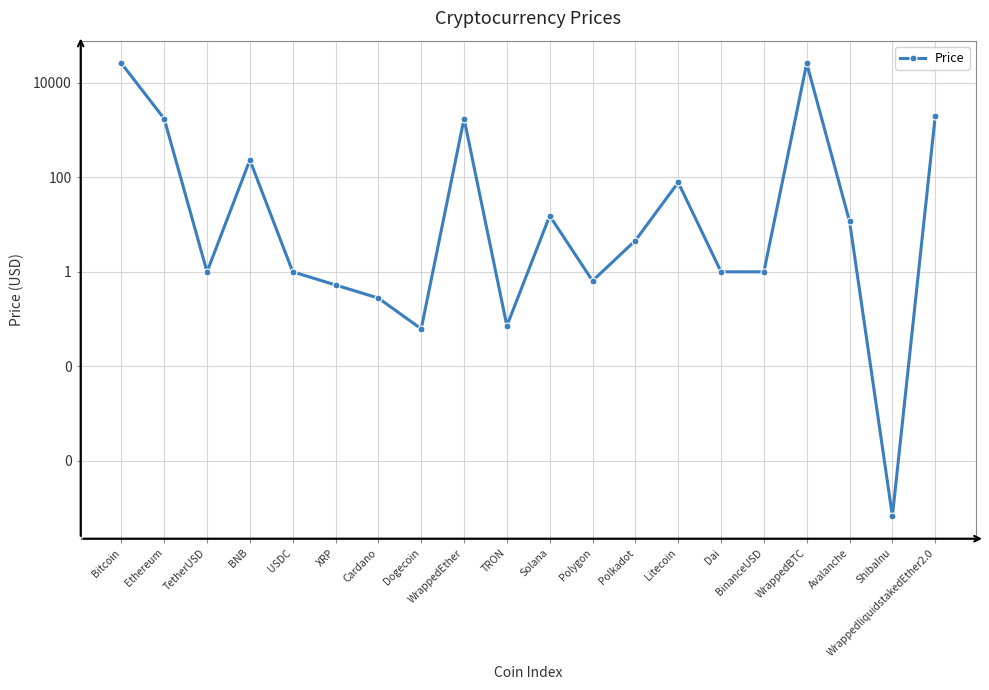

How many data points does each series have?

20